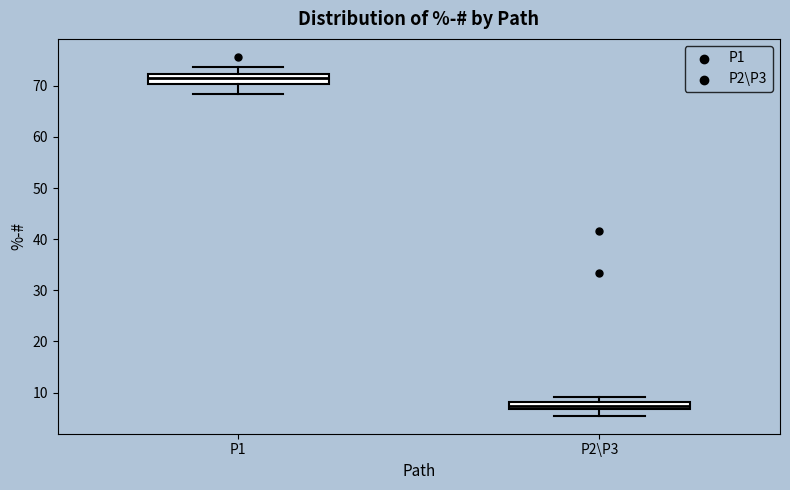

Reading left to right, transcribe this box plot: for each box, give where its median line is, the range the box spans, and where its two whiskers end, as read against the y-axis. The values are not printed on the chart, so give them approximately, as read against the axis.

P1: median 71, box 70 to 72, whiskers 68 to 74
P2\P3: median 7 (inside the box), box 7 to 8, whiskers 5 to 9